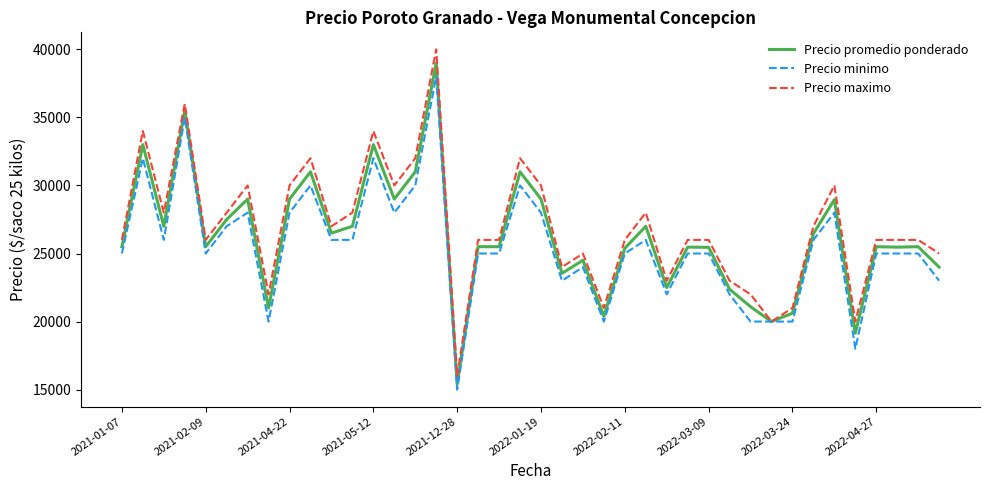

Which series has the largest range (max minus min)?

Precio maximo